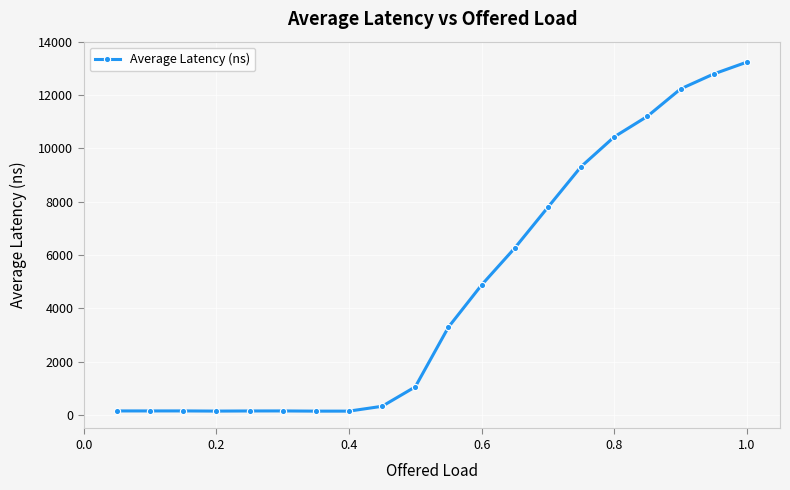

What is the maximum value shown in the chart?

13232.7